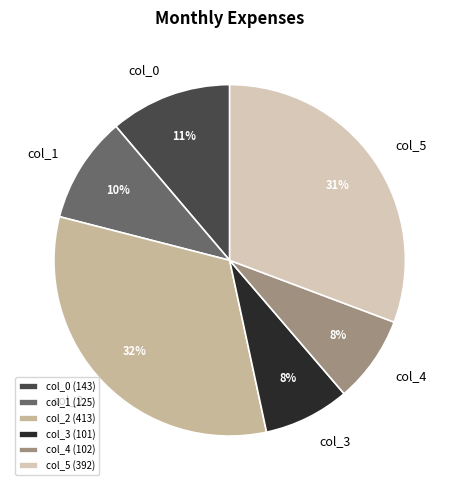

To the nearest percent, what is the difference between the col_2 and col_3 slice percentages?

24%